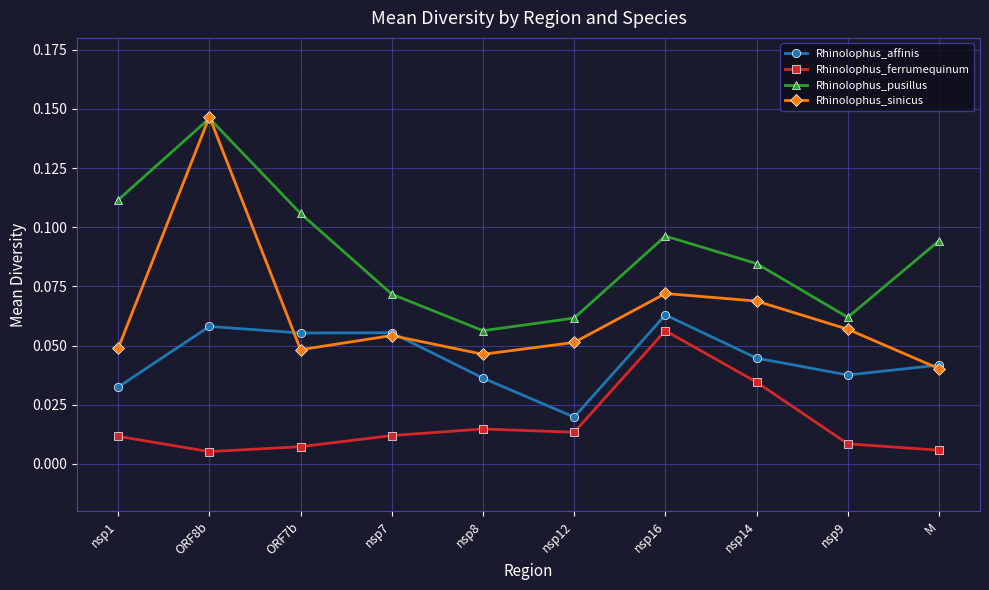

True or false: Rhinolophus_affinis and Rhinolophus_ferrumequinum cross at least once.

False